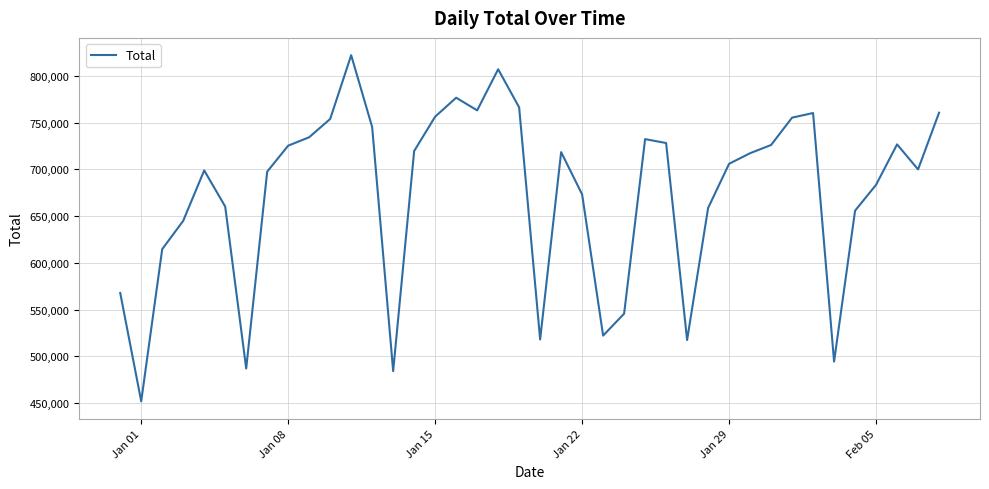

What is the minimum value shown in the chart?

452042